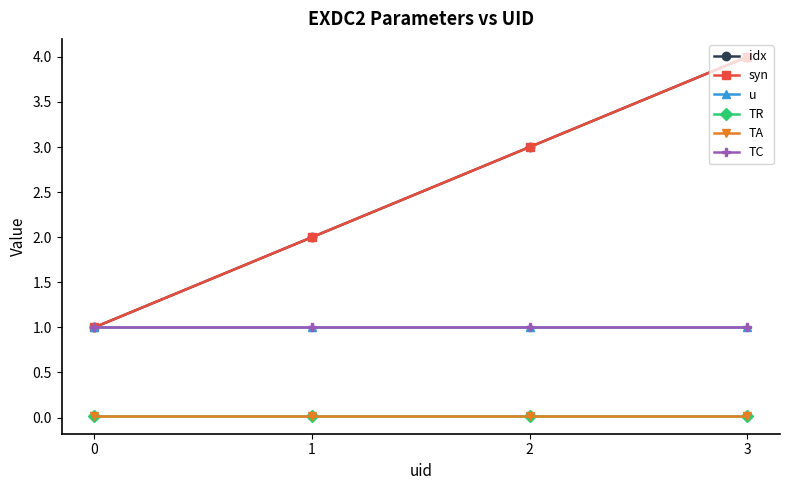

The value of TA at 1 is 0.0. True or false?

True